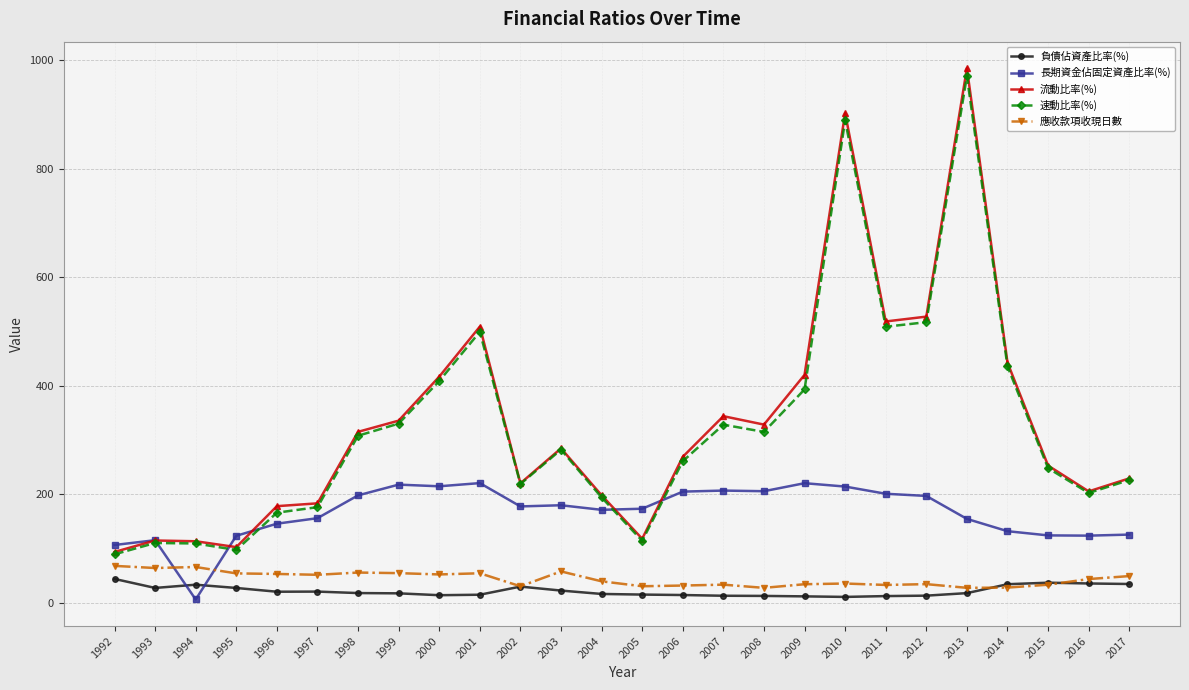

True or false: 流動比率(%) and 負債佔資產比率(%) intersect in this chart.

False